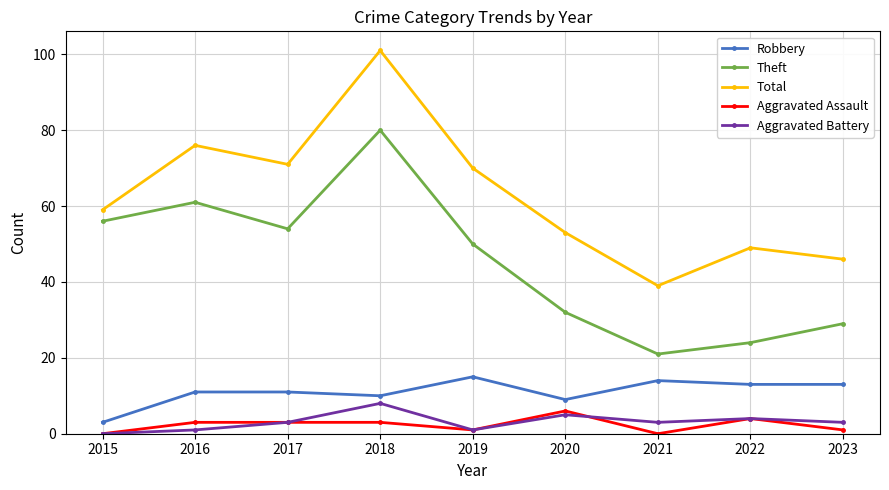

What is the total value across all series at 2016?

152